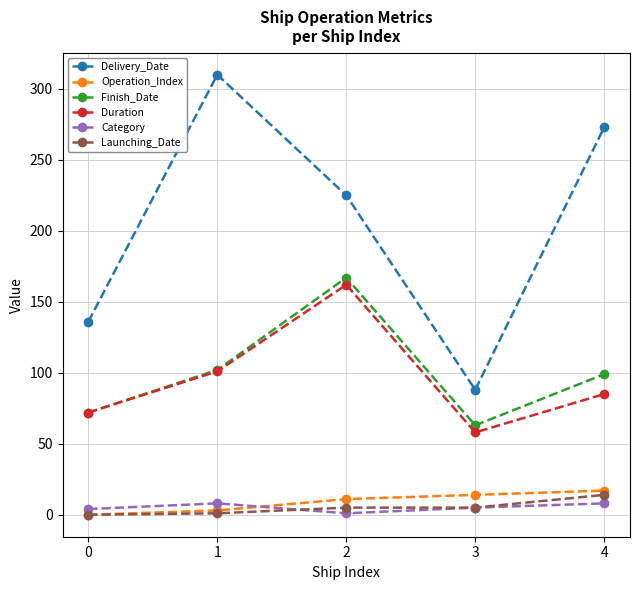

The Category series shows 5 at 3. True or false?

True